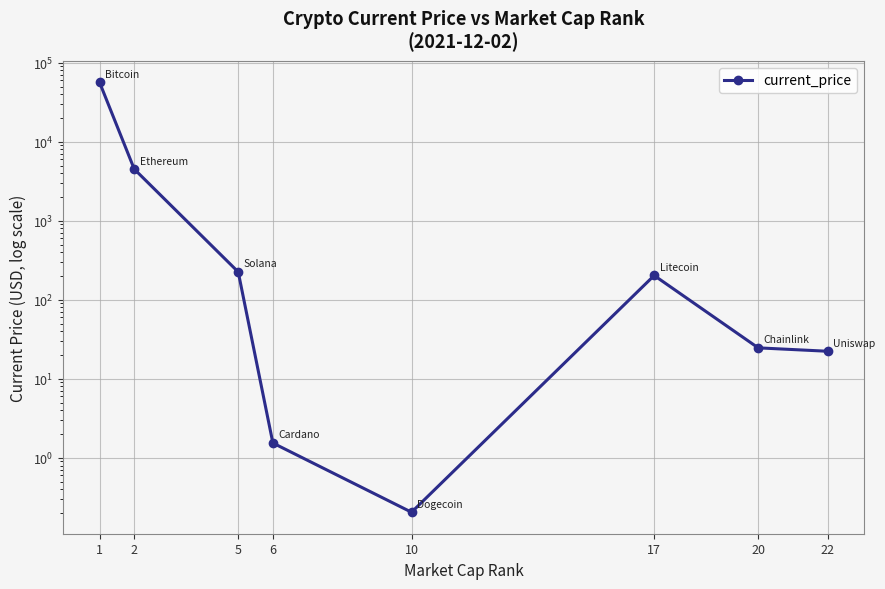

What is the sum of the values at 5 and 1?

56730.4